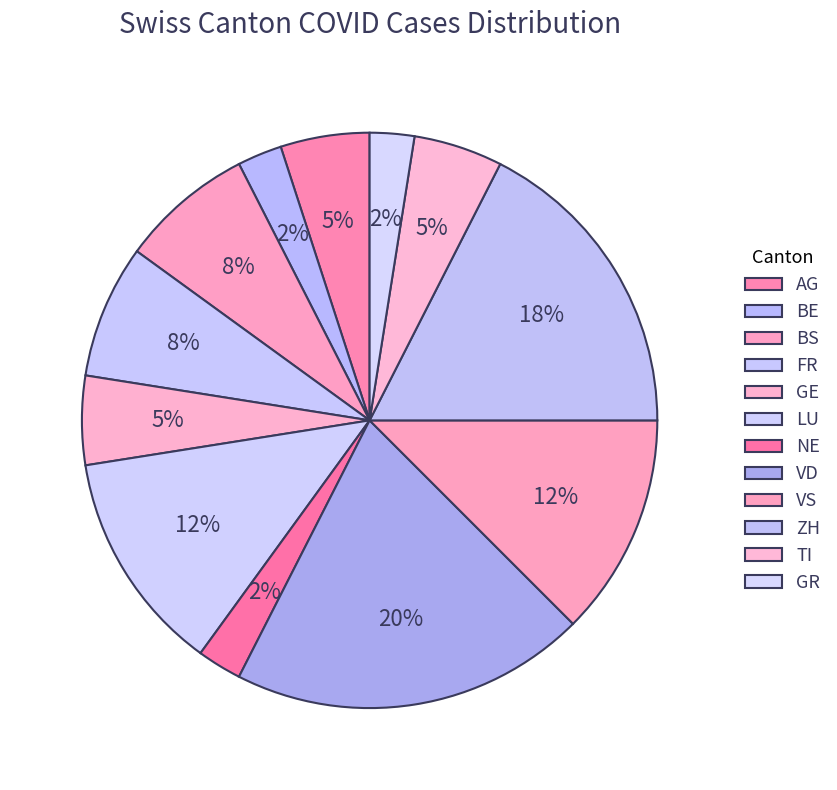

Count the number of slices in the pie.

12